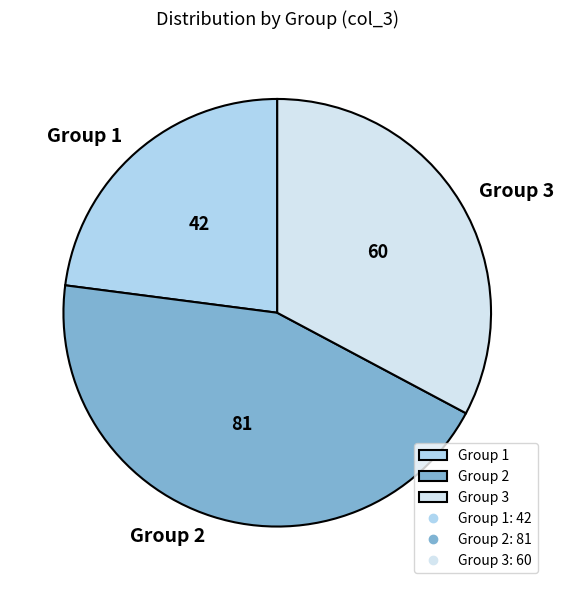

How many slices are in this pie chart?

3